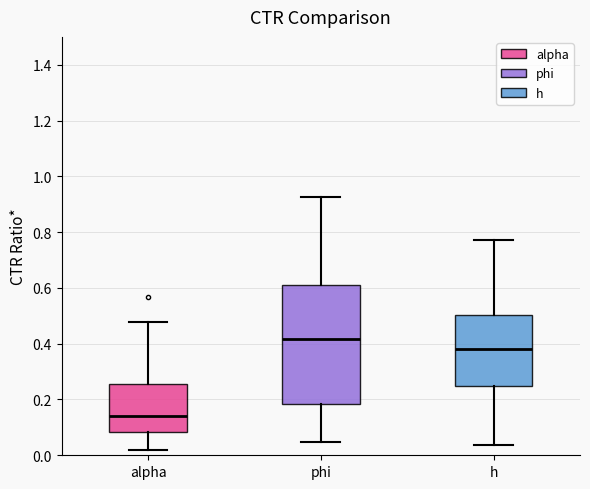

Where is the lower edge of the box for h on the y-axis? The values are not printed on the chart, so give them approximately, as read against the axis.

0.24